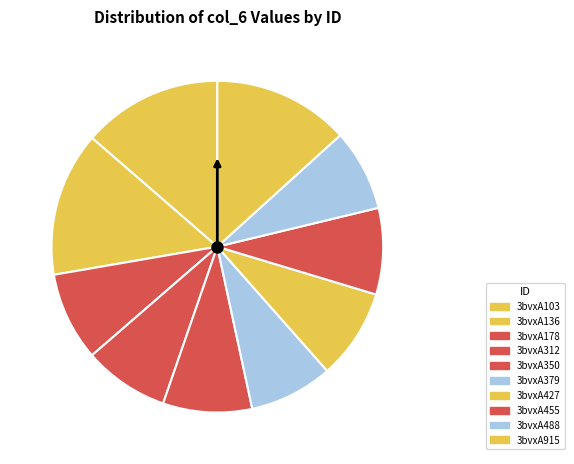

To the nearest percent, what is the difference between the 3bvxA915 and 3bvxA136 slice percentages?

1%